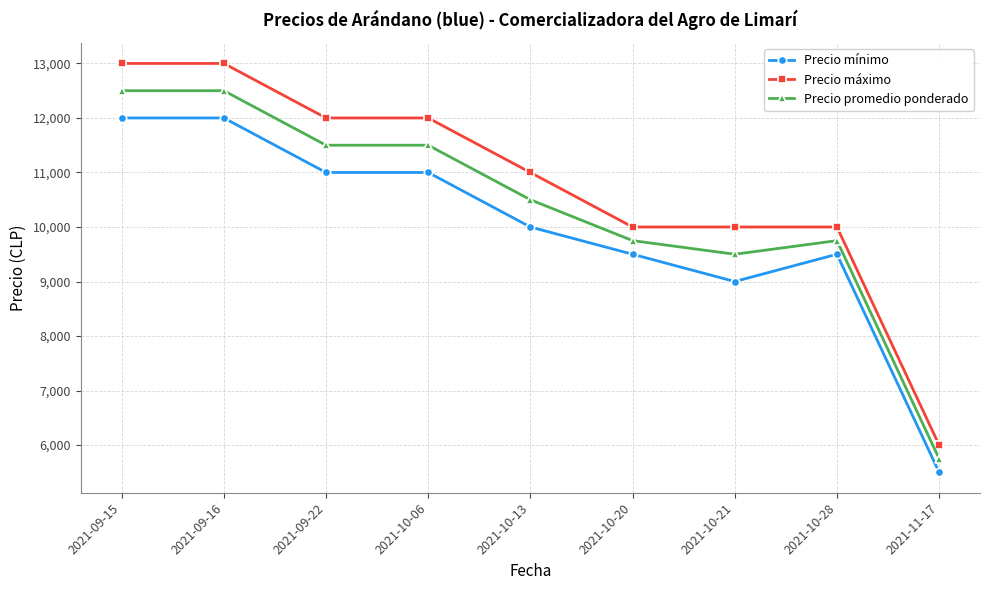

True or false: Precio promedio ponderado and Precio máximo intersect in this chart.

False